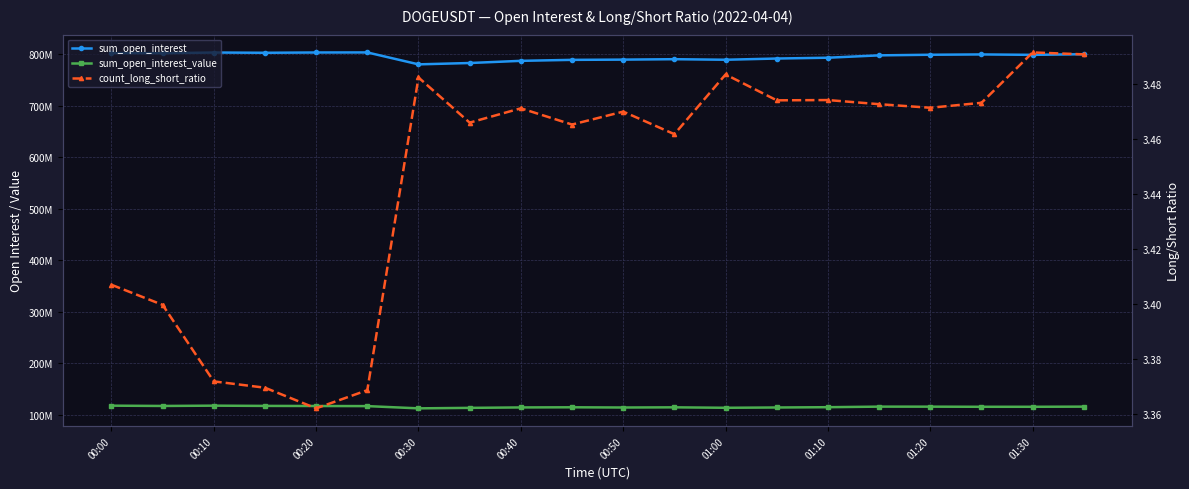

What is the difference between the second highest and minimum values in the count_long_short_ratio series?

0.1